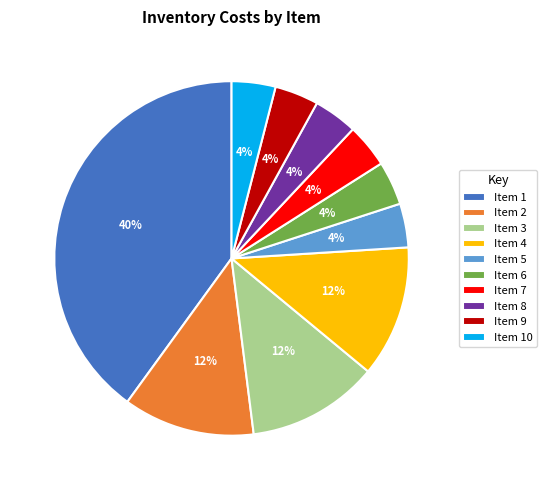

Which slice is the largest?

Item 1